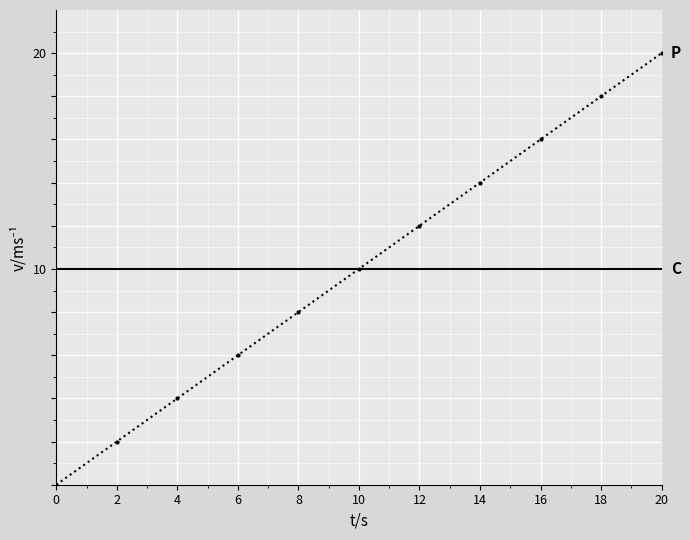

Which label corresponds to the largest value in the chart?

20